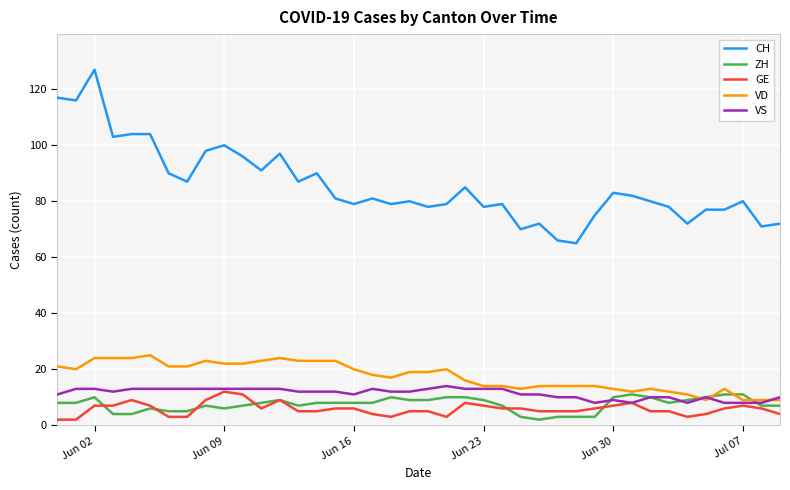

Which series has the largest range (max minus min)?

CH